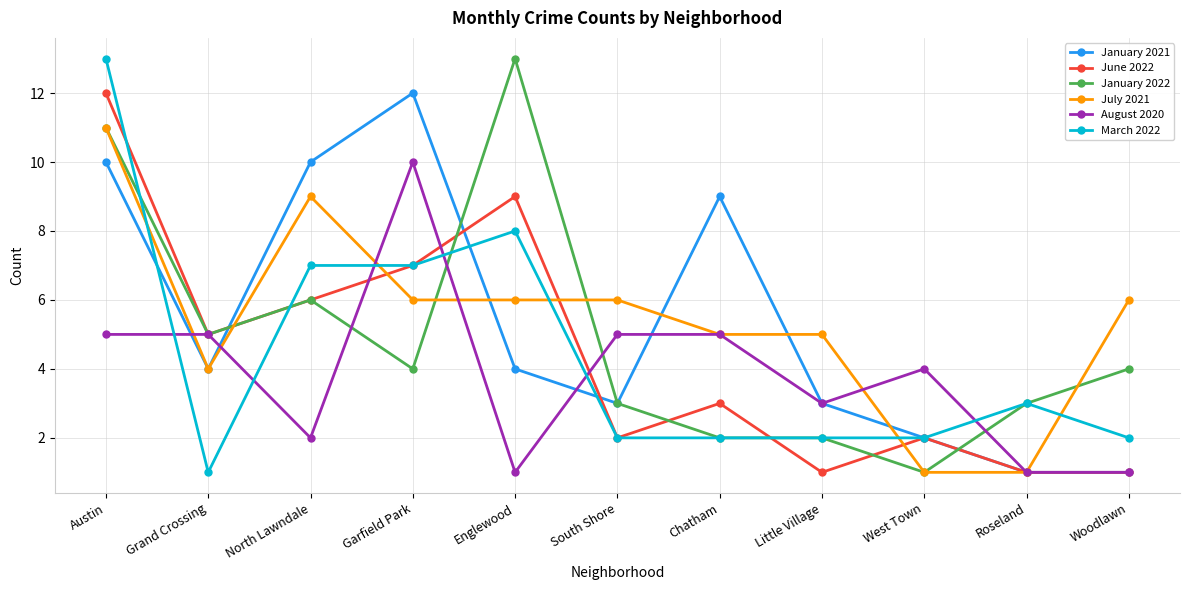

Is the value of March 2022 at Garfield Park greater than the value of August 2020 at Garfield Park?

No